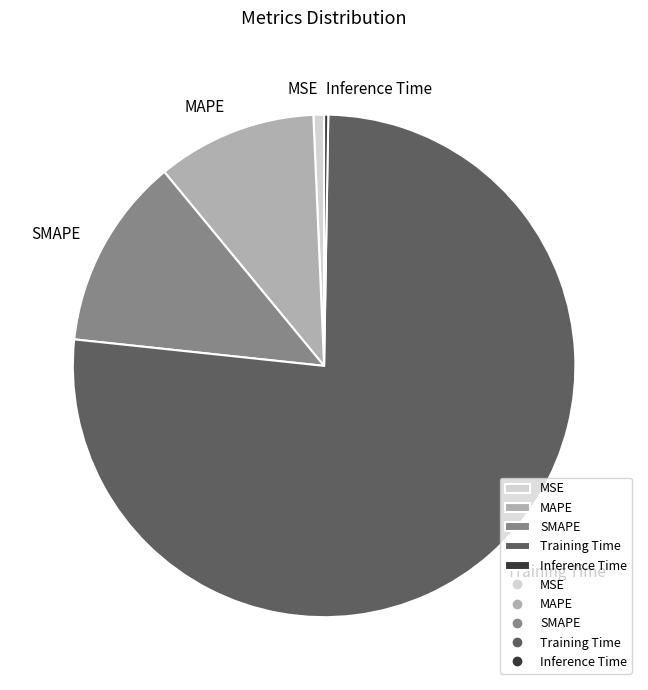

Does Training Time represent more than half of the total?

Yes